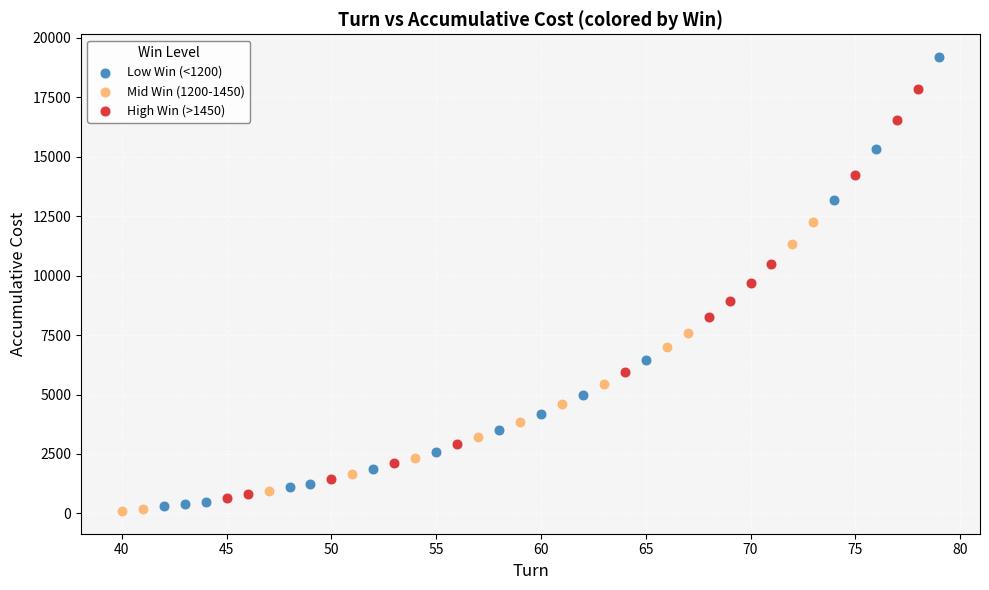

Which series contains the highest Y value?

Low Win (<1200)